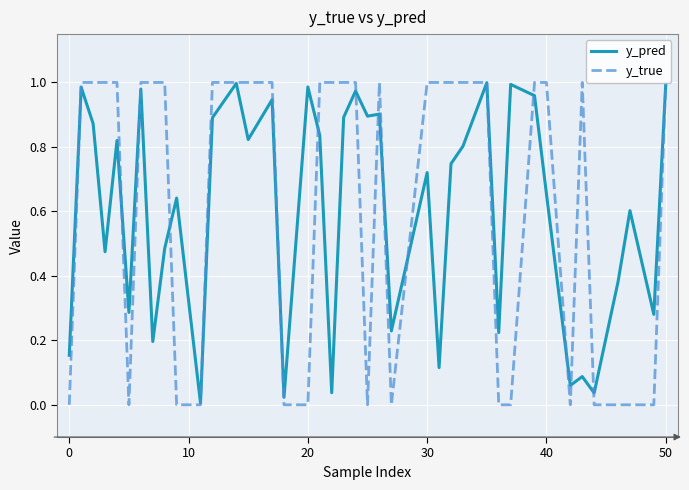

Which series has the widest spread of values?

y_true